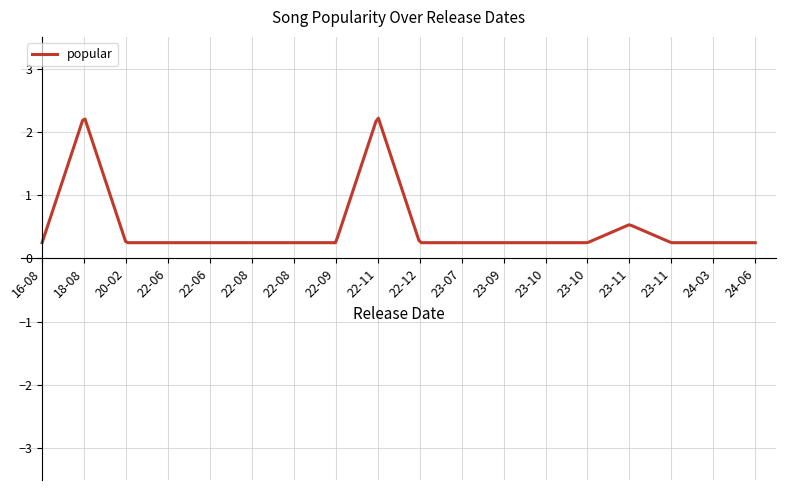

What is the greatest value displayed?

2.2